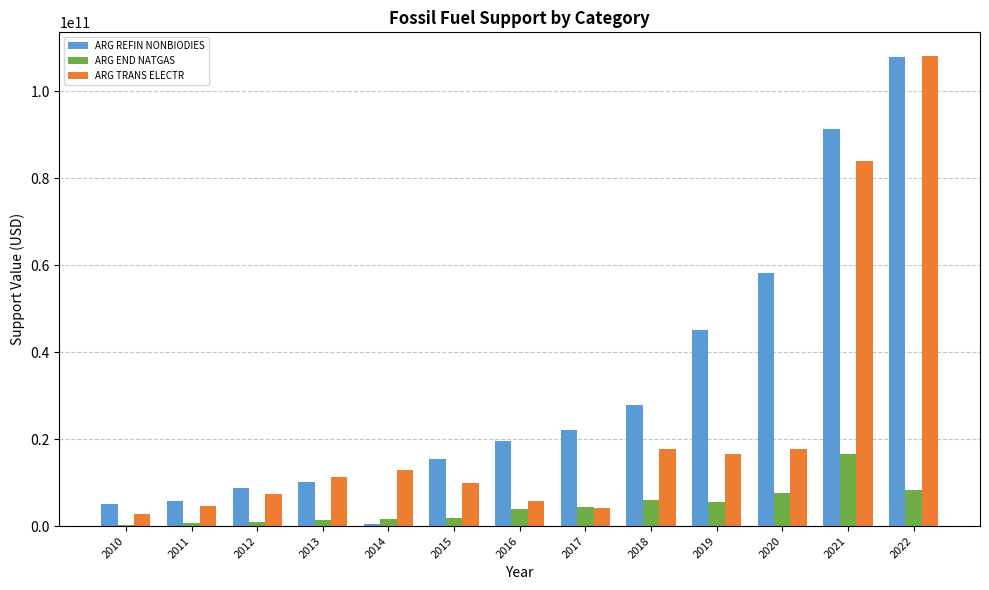

Which category has the highest value in the ARG END NATGAS series?

2021